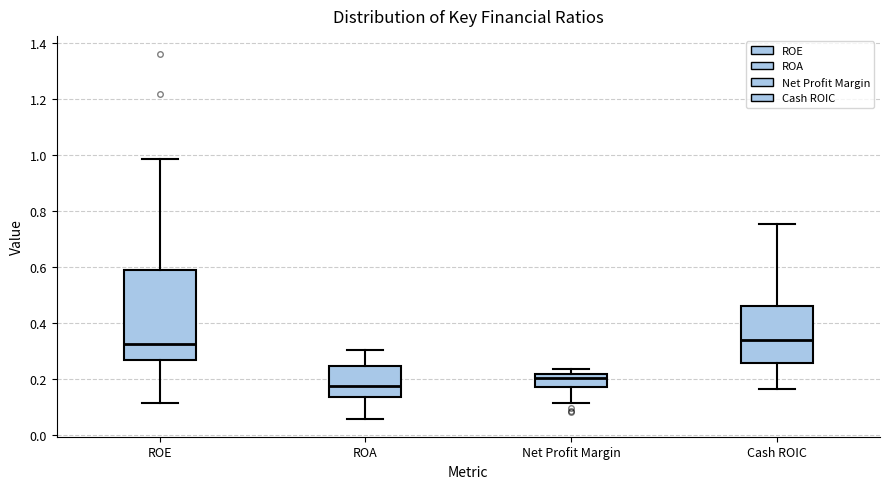

Comparing the boxes themselves (not the whiskers), which one is the tallest?

ROE